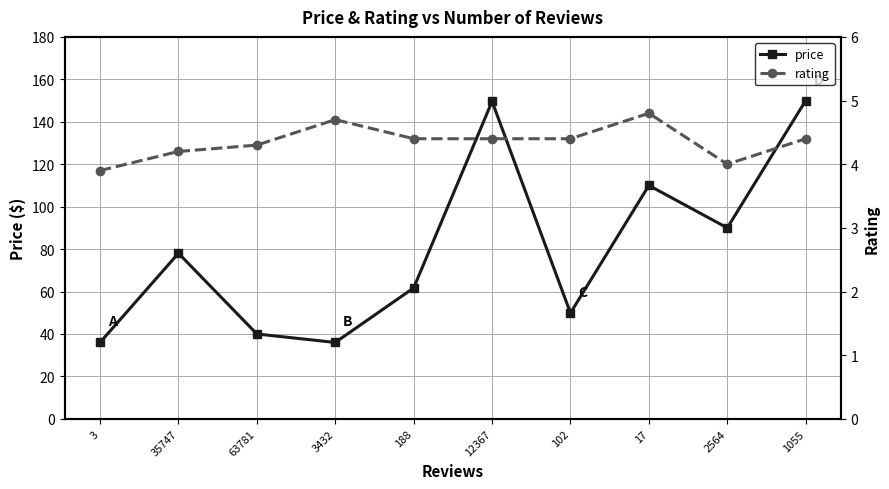

True or false: rating and price intersect in this chart.

False